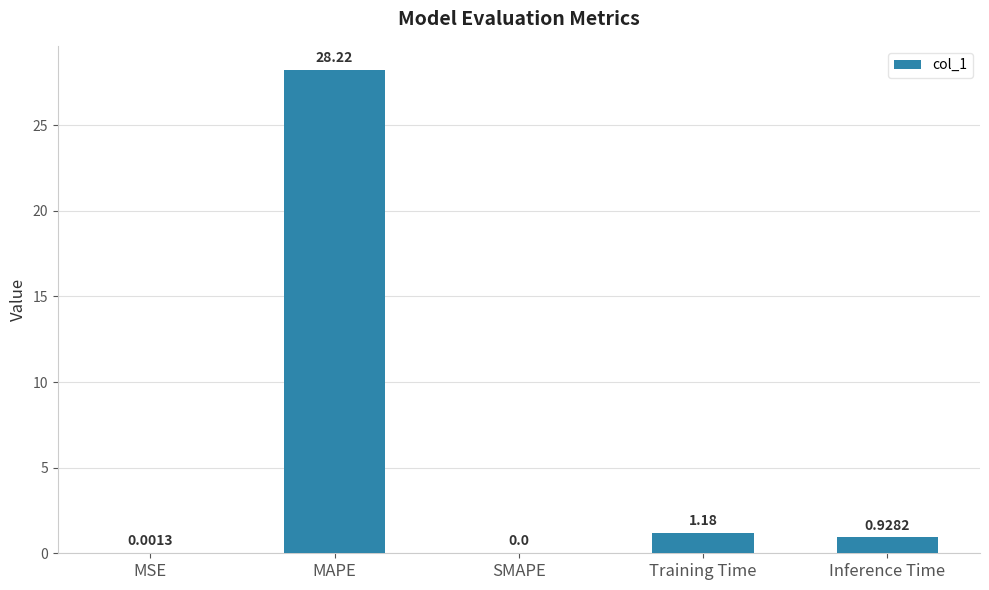

Where is the data nearest to the value 14?

Training Time